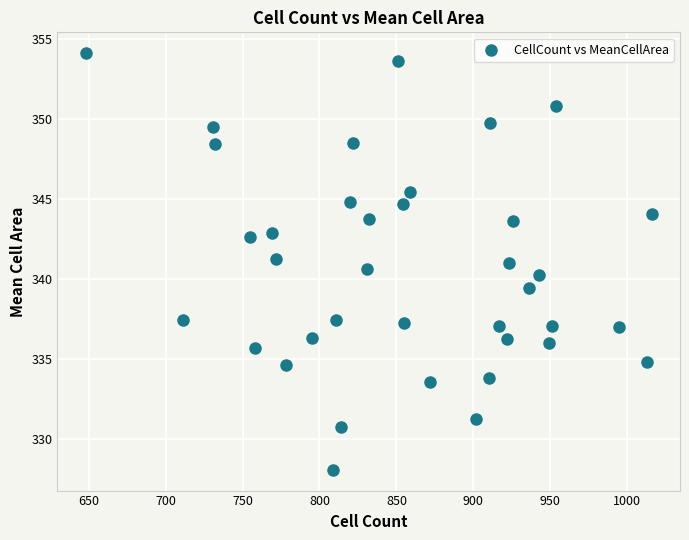

How many data points are displayed?

37